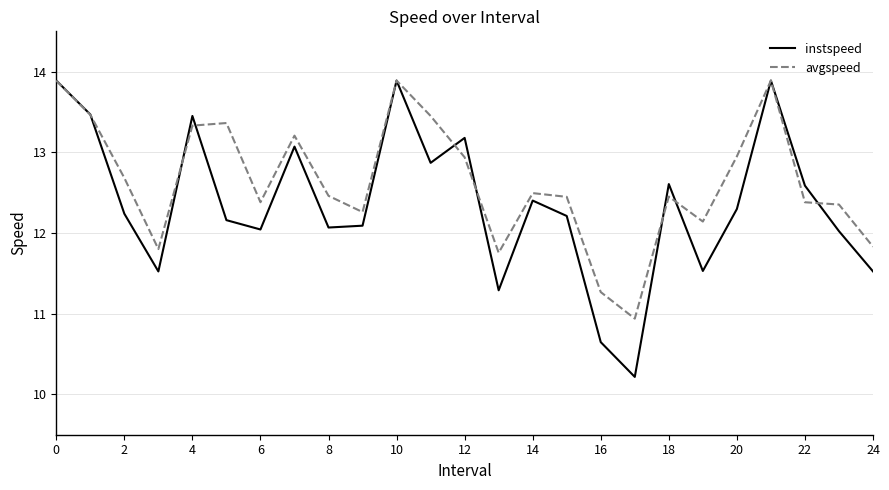

Which series has the largest total across all categories?

avgspeed